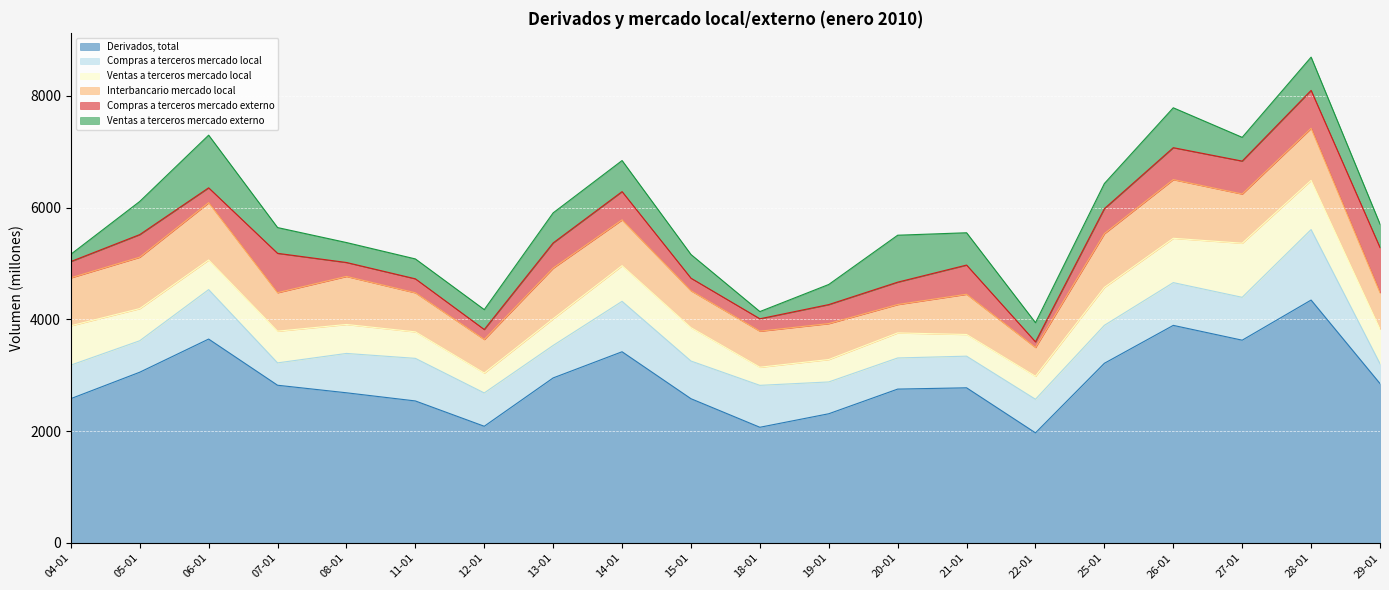

Count the number of categories in the chart.

20